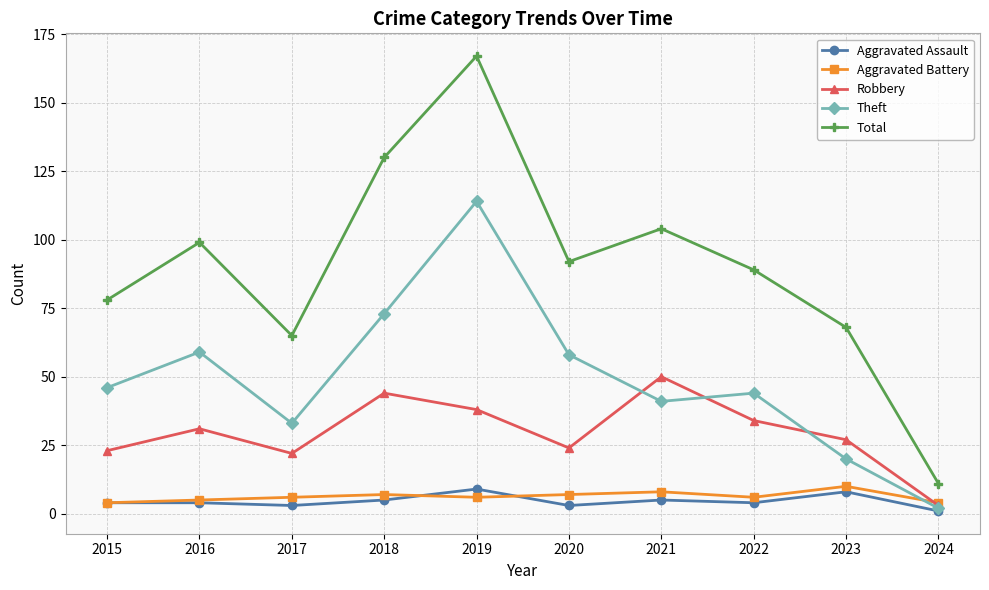

Reading left to right, transcribe all the data shown in this chart.

Aggravated Assault: 2015=4	2016=4	2017=3	2018=5	2019=9	2020=3	2021=5	2022=4	2023=8	2024=1
Aggravated Battery: 2015=4	2016=5	2017=6	2018=7	2019=6	2020=7	2021=8	2022=6	2023=10	2024=4
Robbery: 2015=23	2016=31	2017=22	2018=44	2019=38	2020=24	2021=50	2022=34	2023=27	2024=3
Theft: 2015=46	2016=59	2017=33	2018=73	2019=114	2020=58	2021=41	2022=44	2023=20	2024=2
Total: 2015=78	2016=99	2017=65	2018=130	2019=167	2020=92	2021=104	2022=89	2023=68	2024=11